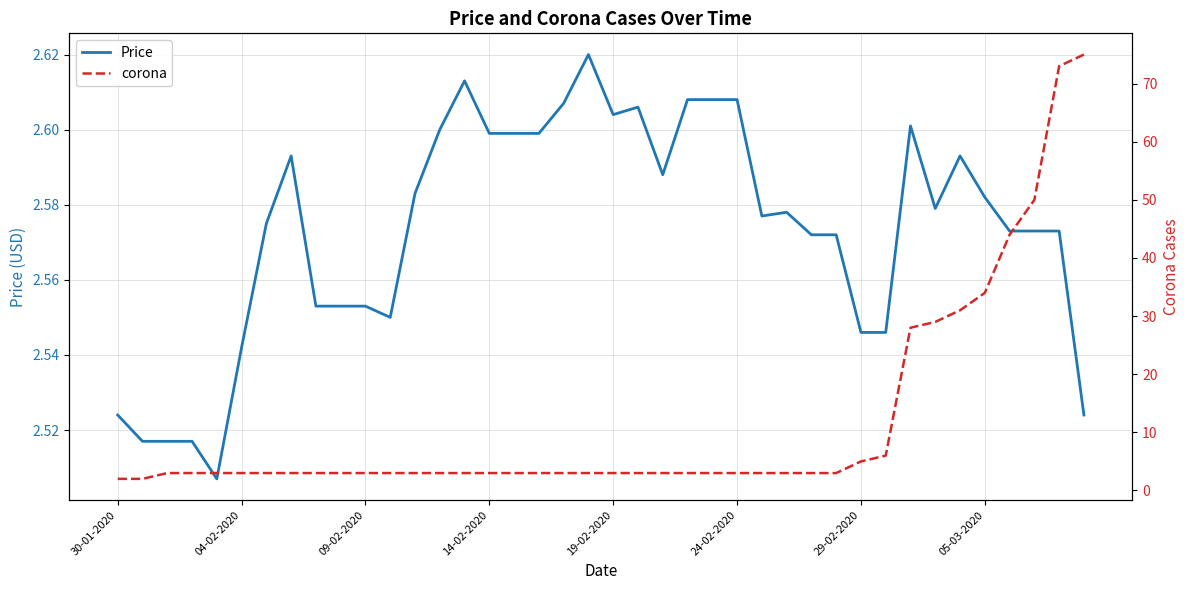

True or false: Price and corona cross at least once.

True